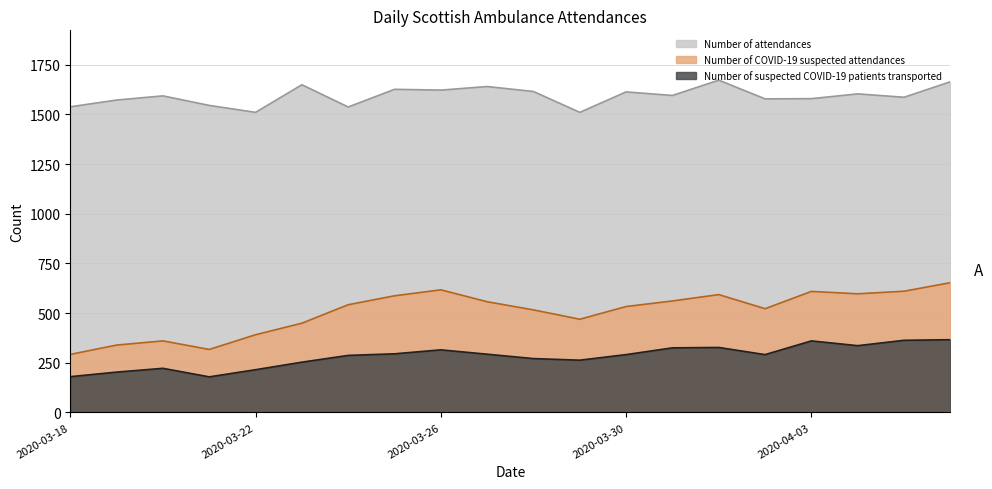

Where does the Number of attendances series first go above 1595?

2020-03-23